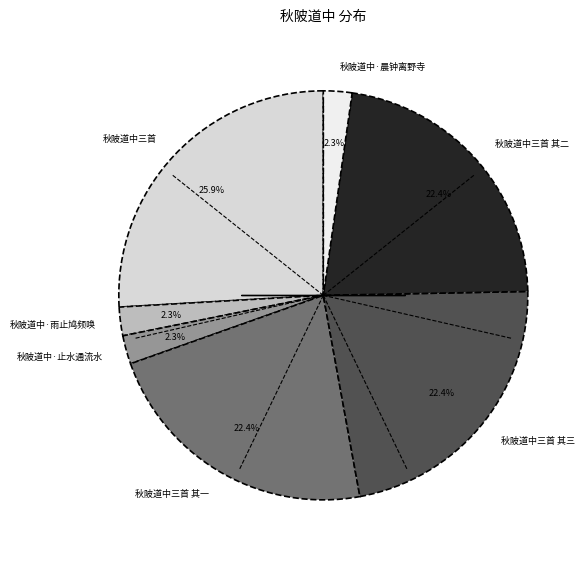

Is the sum of 秋陂道中三首 其二 and 秋陂道中三首 greater than half?

No